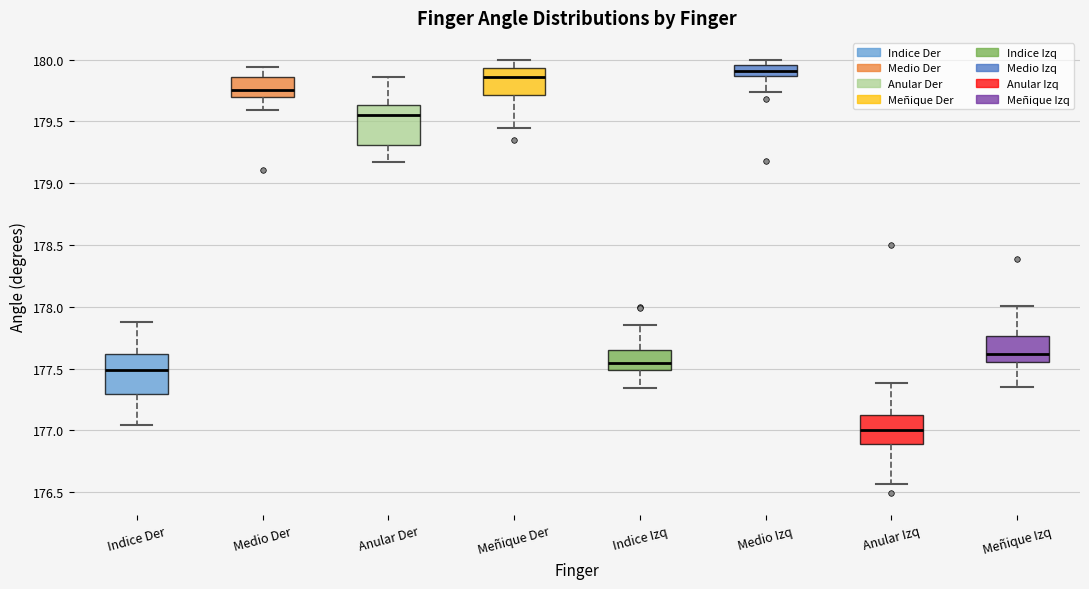

Where is the upper edge of the box for Medio Izq on the y-axis? The values are not printed on the chart, so give them approximately, as read against the axis.

179.95